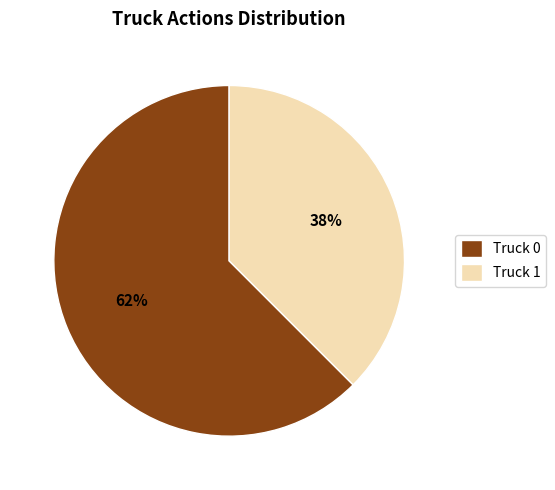

Rank the categories by value from lowest to highest.

Truck 1, Truck 0